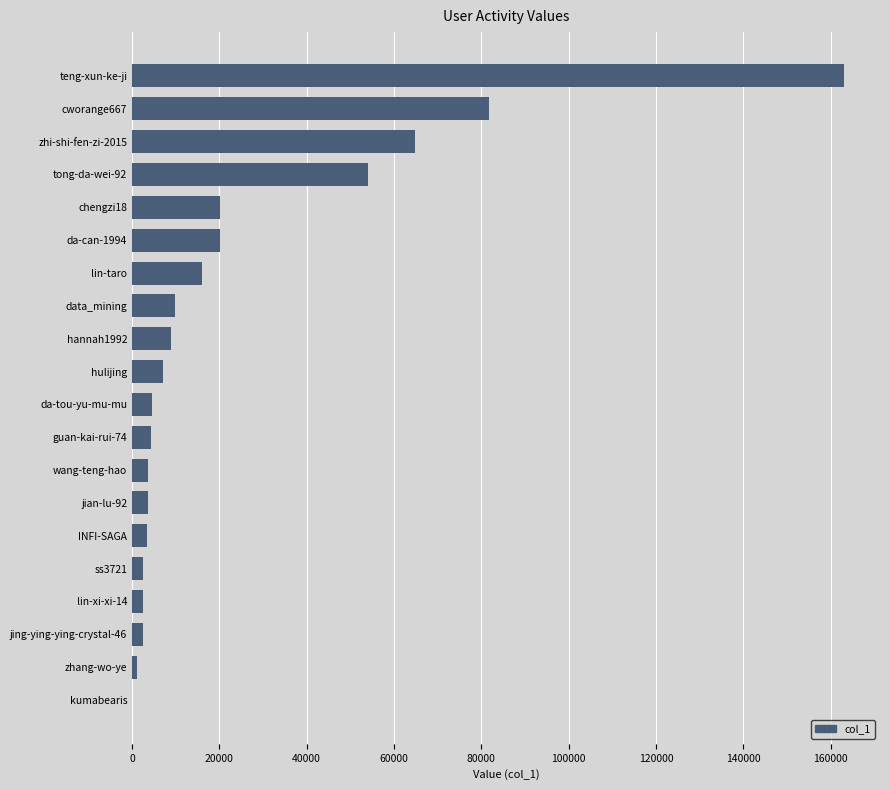

What is the sum of all values?

473787